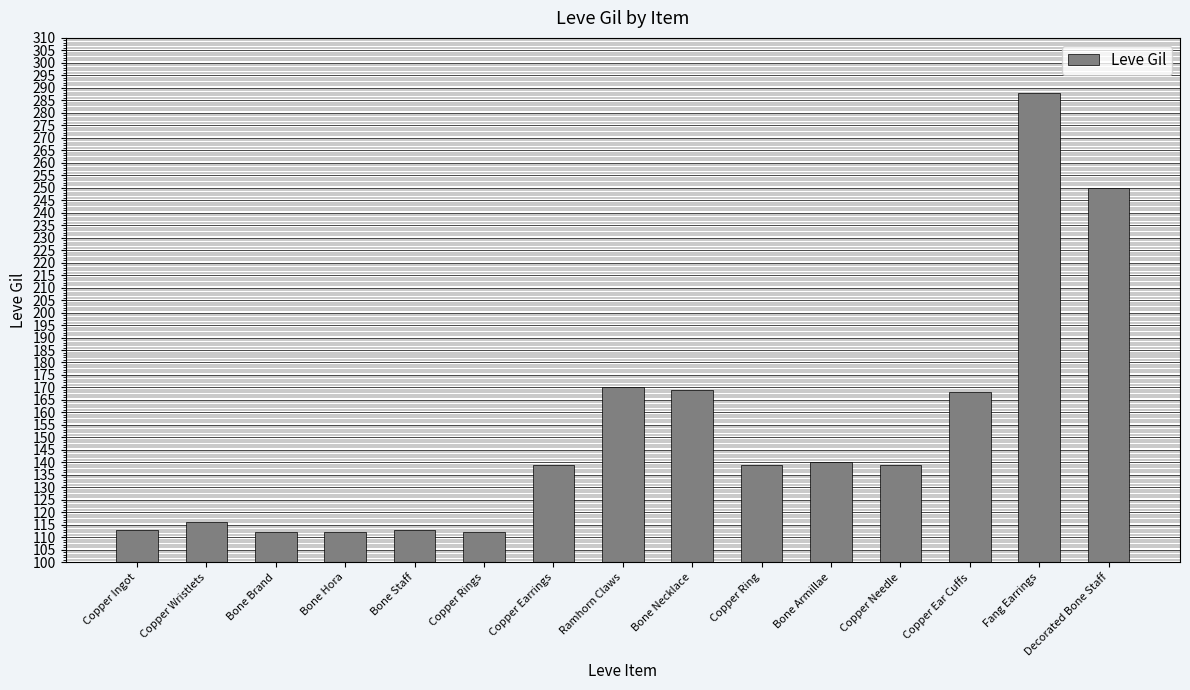

What is the label of the 15th bar from the left?

Decorated Bone Staff